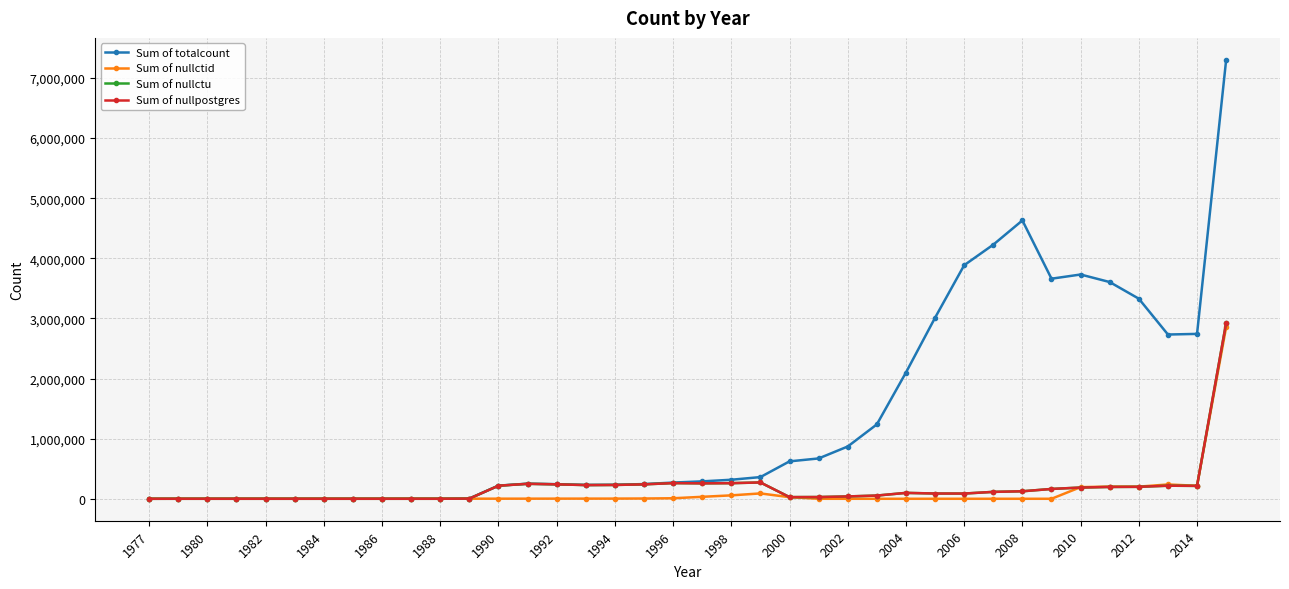

How many distinct data groups are displayed?

4